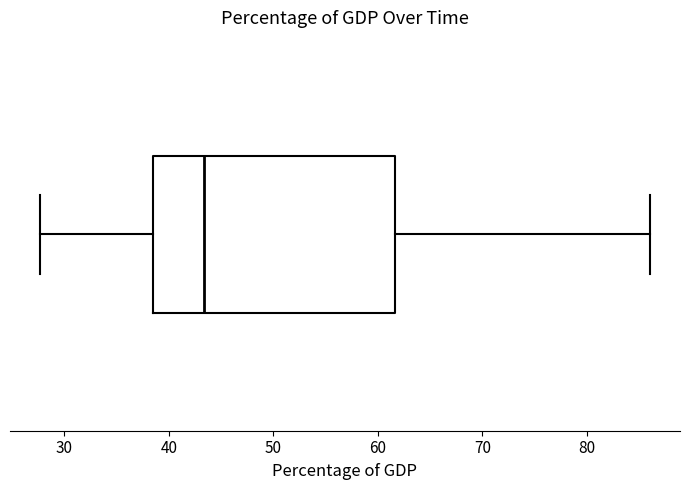

Where does the median line of the box sit on the x-axis? The values are not printed on the chart, so give them approximately, as read against the axis.

43